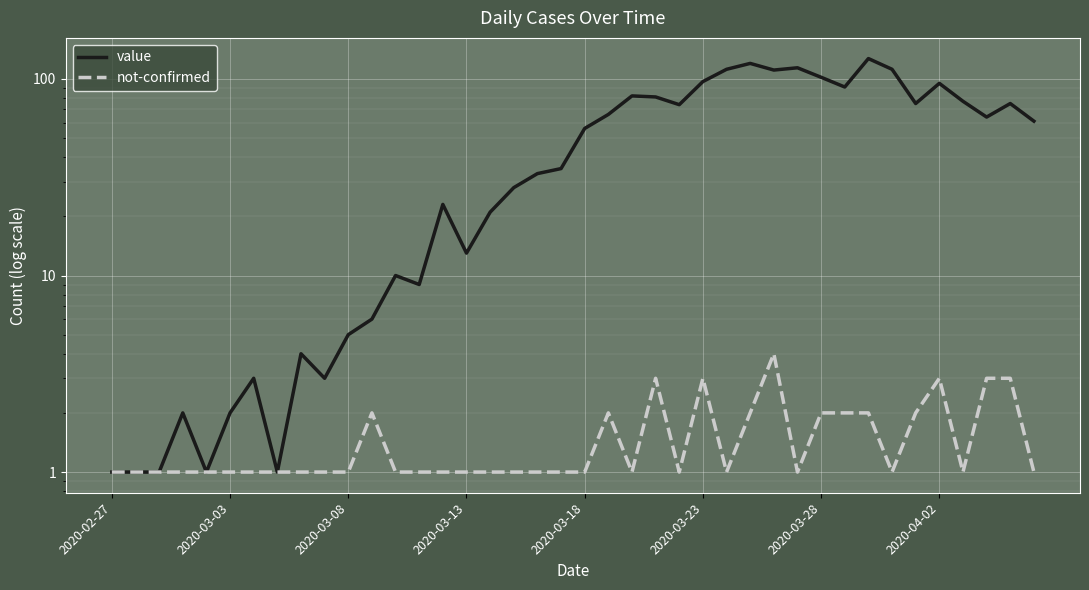

Which series changed the most between 25 and 27?

value